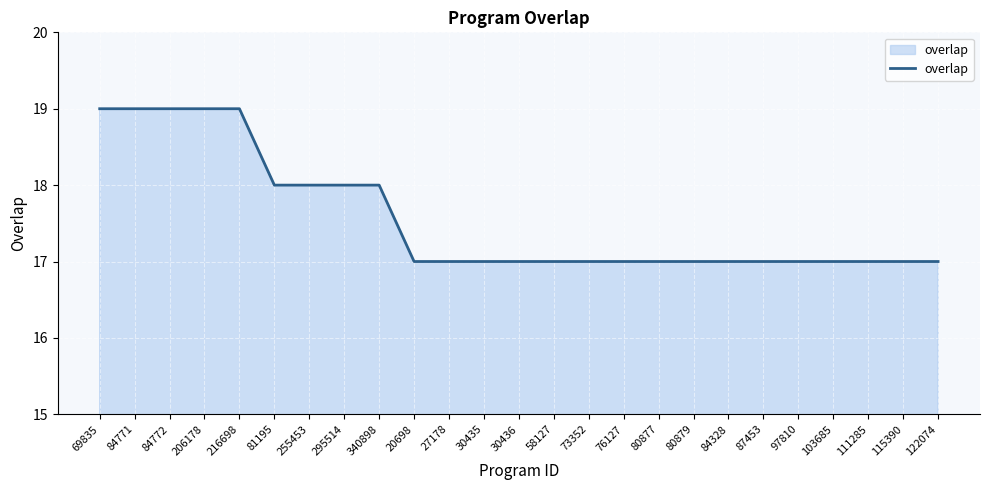

What is the greatest value displayed?

19